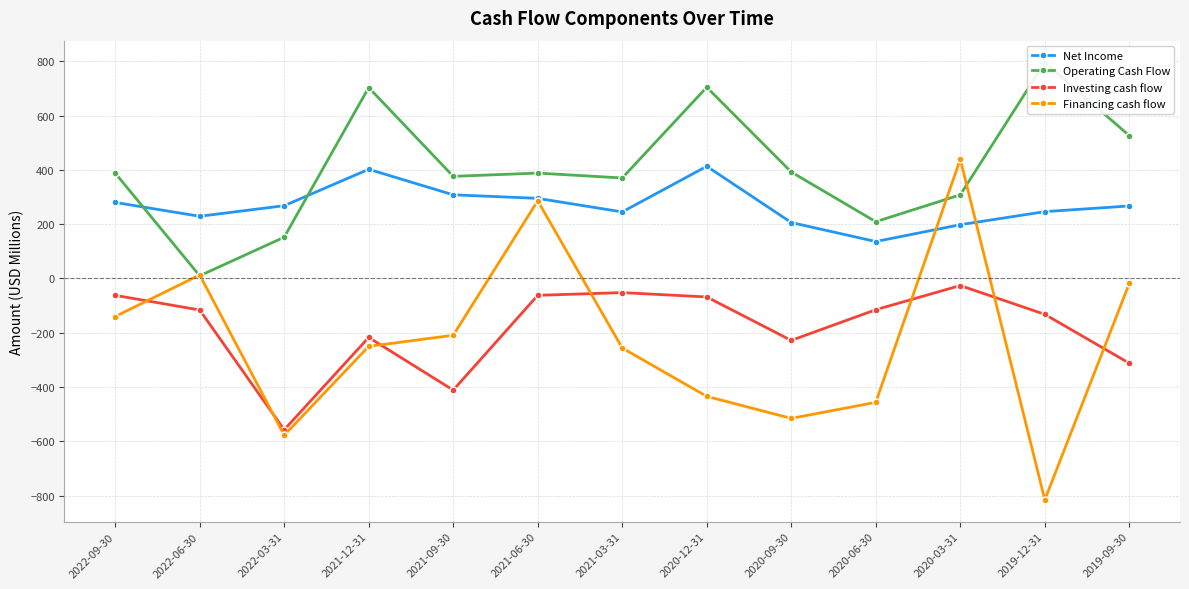

True or false: Net Income and Operating Cash Flow cross at least once.

True